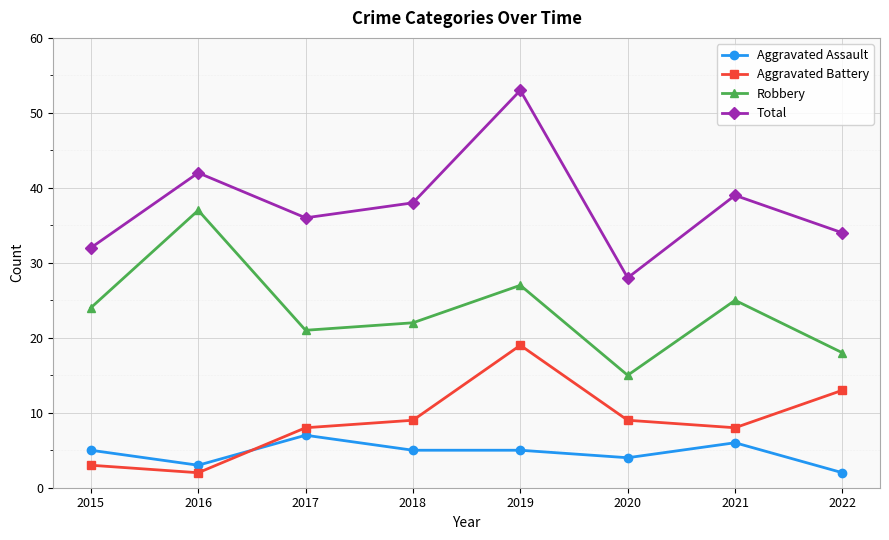

How many lines are shown in the chart?

4